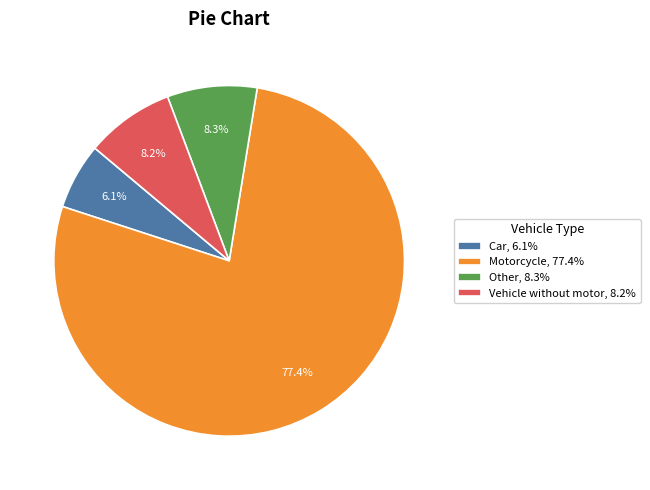

True or false: Other accounts for 8% of the total.

True